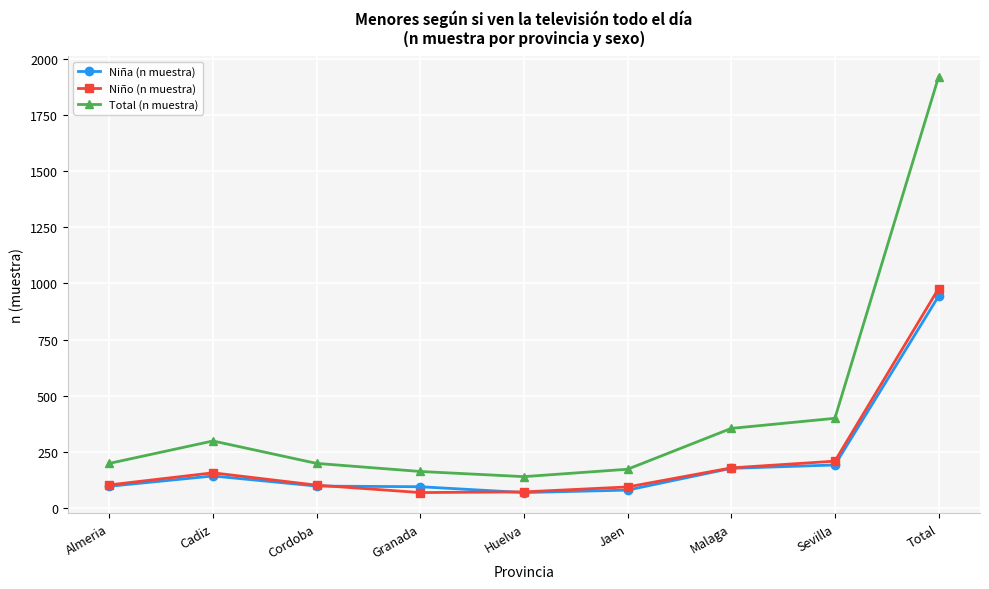

What is the approximate value of Total (n muestra) at Cadiz?

298